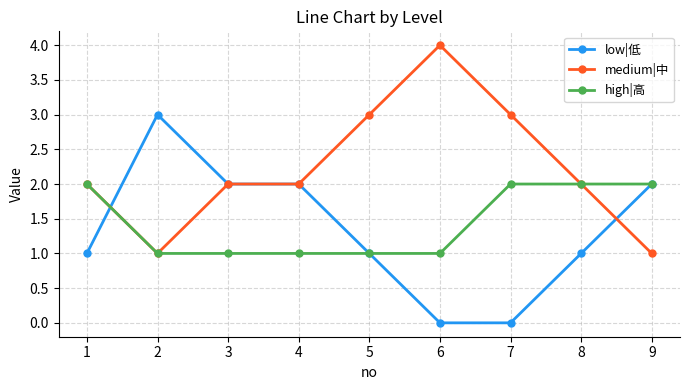

What is the value of the high|高 point at the 6th from the left?

1